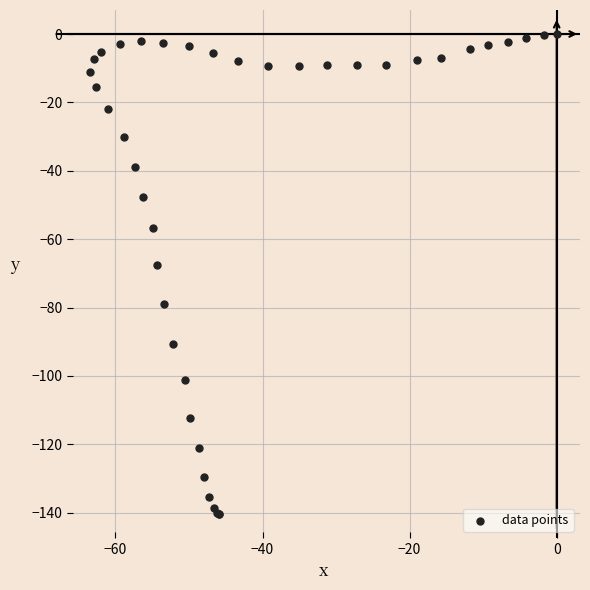

What Y value in the scatter plot is closest to -70?

-67.7